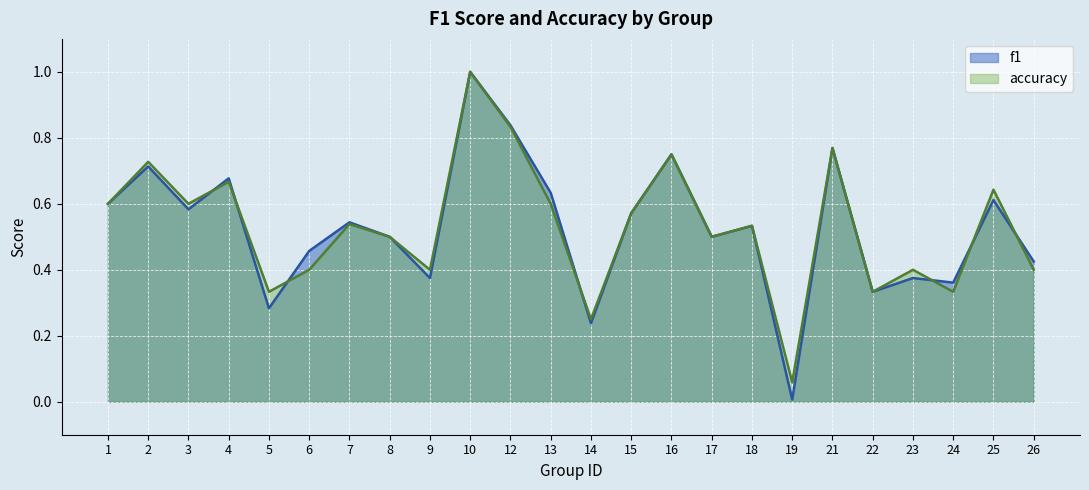

How many data points does each series have?

24